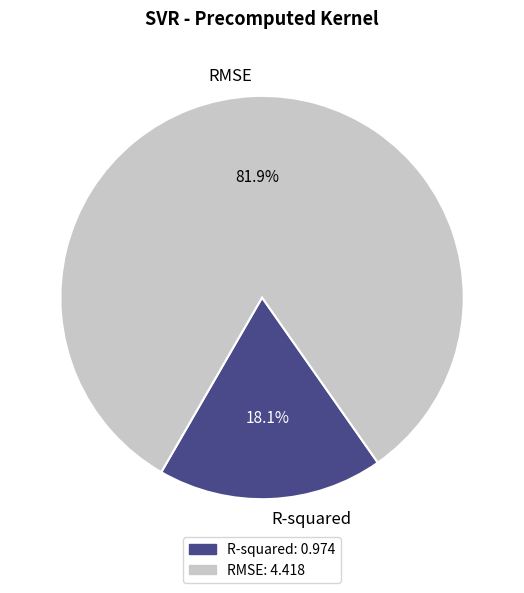

Rank the categories by value from highest to lowest.

RMSE, R-squared